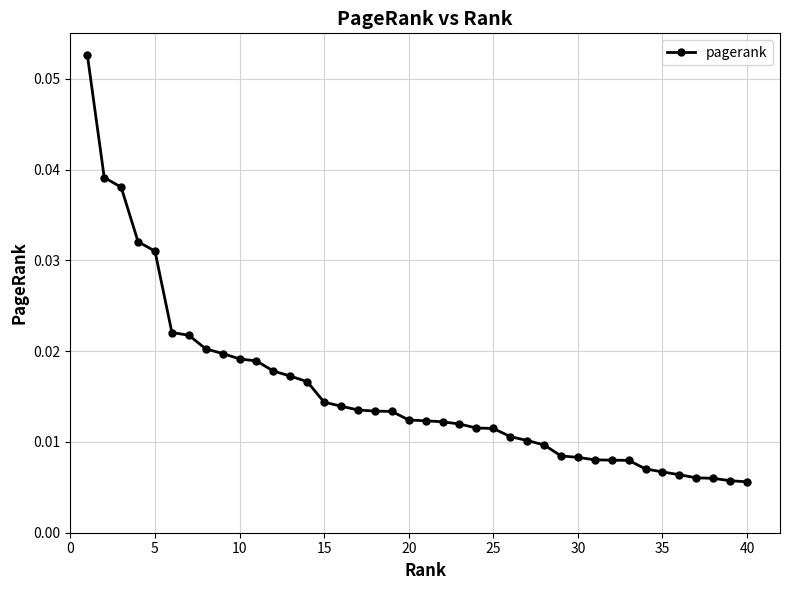

Does the chart display data point markers on the line(s)?

Yes